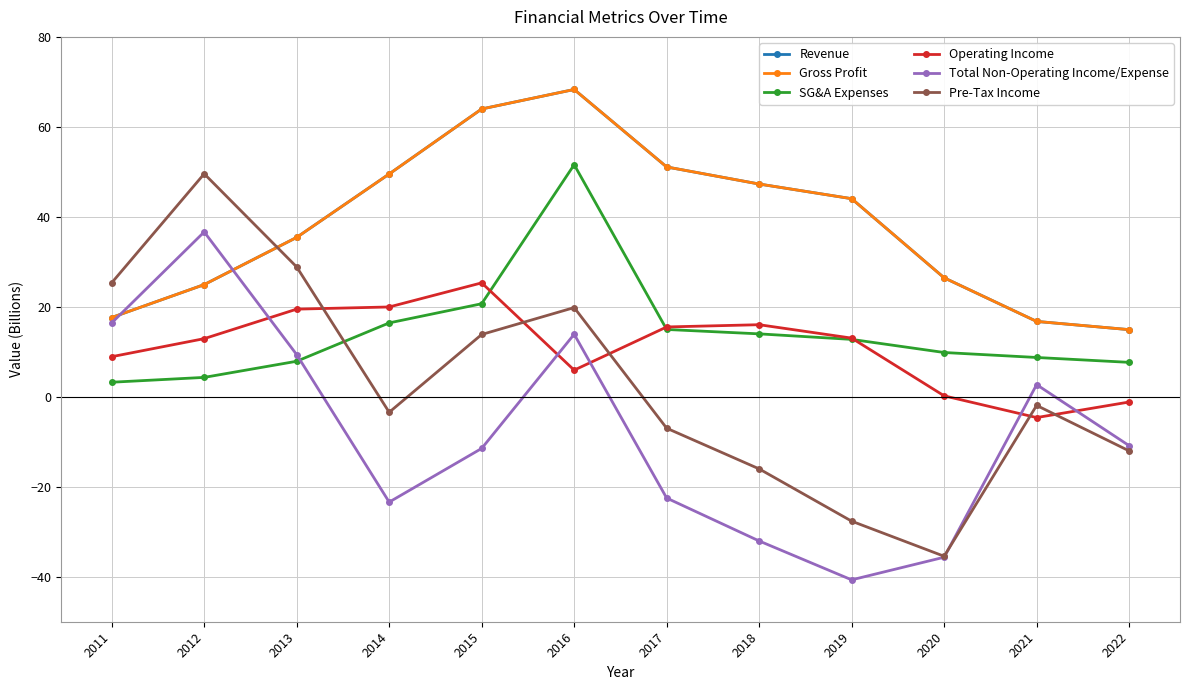

Does the chart have visible grid lines?

Yes